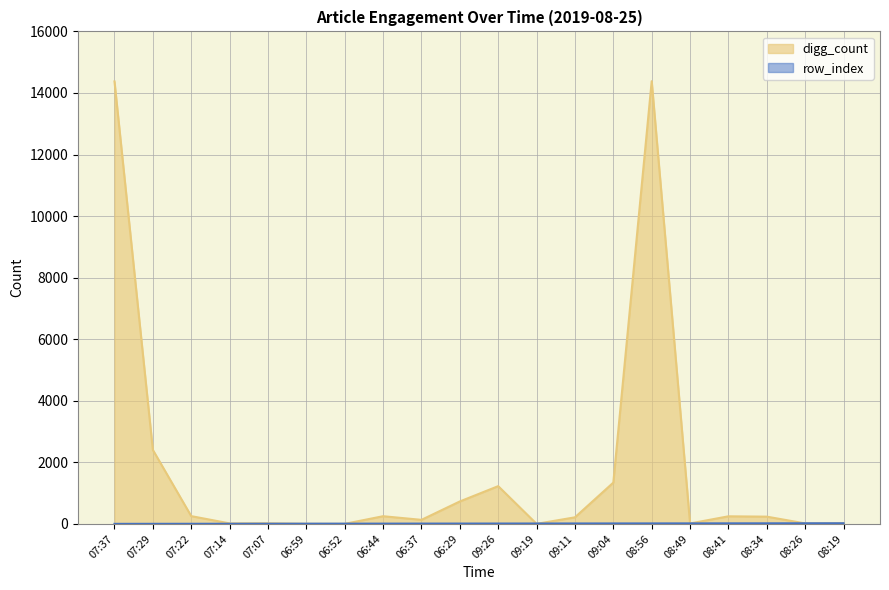

What is the difference between the maximum and minimum values?

14382